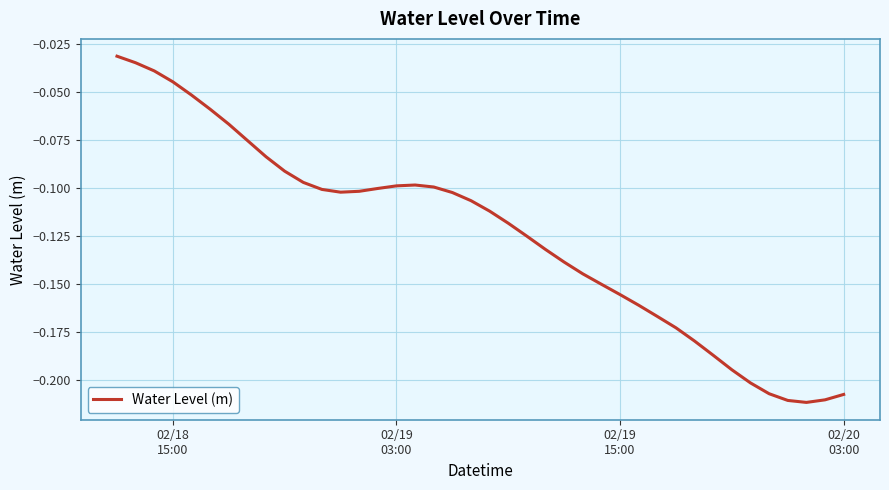

How many lines are shown in the chart?

1